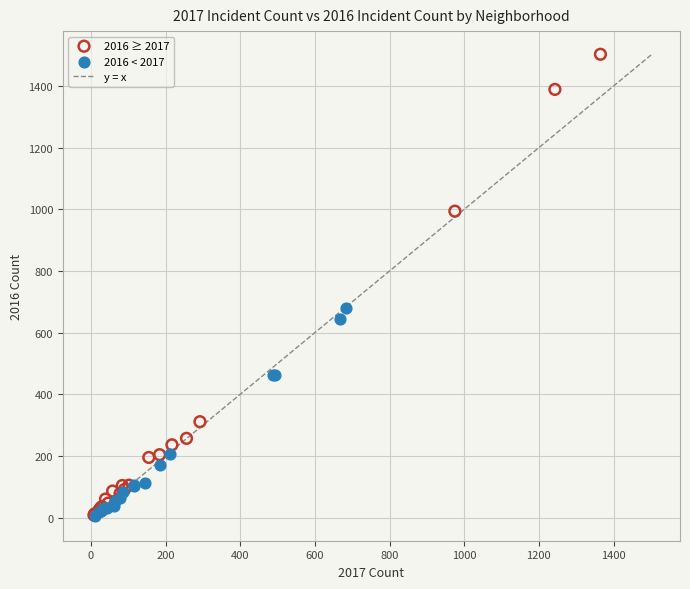

Which series has the largest Y range (max minus min)?

2016 ≥ 2017